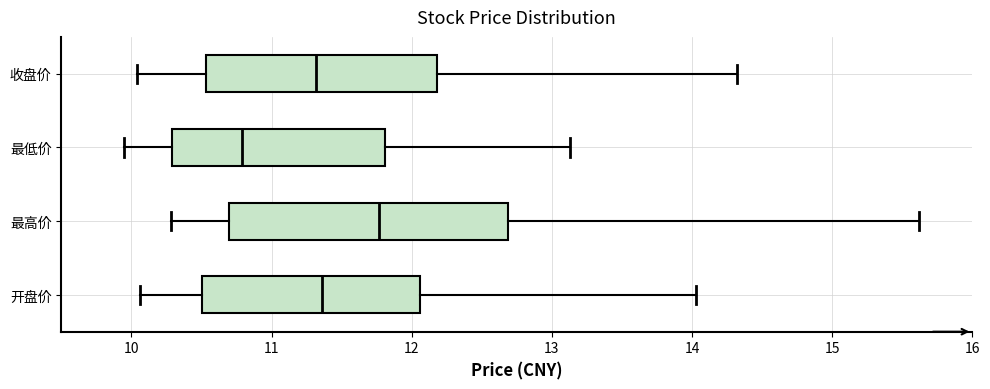

Reading bottom to top, read every box against the x-axis: the position of its median line, the range the box covers, and the ends of its whiskers. The values are not printed on the chart, so give them approximately, as read against the axis.

开盘价: median 11.4, box 10.5 to 12.1, whiskers 10.1 to 14.0
最高价: median 11.8, box 10.7 to 12.7, whiskers 10.3 to 15.6
最低价: median 10.8, box 10.3 to 11.8, whiskers 10.0 to 13.1
收盘价: median 11.3, box 10.5 to 12.2, whiskers 10.0 to 14.3